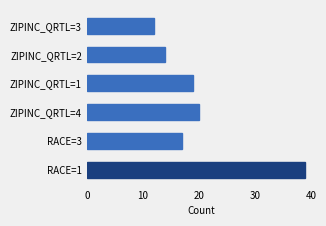

What is the change in value from RACE=1 to ZIPINC_QRTL=2?

-25